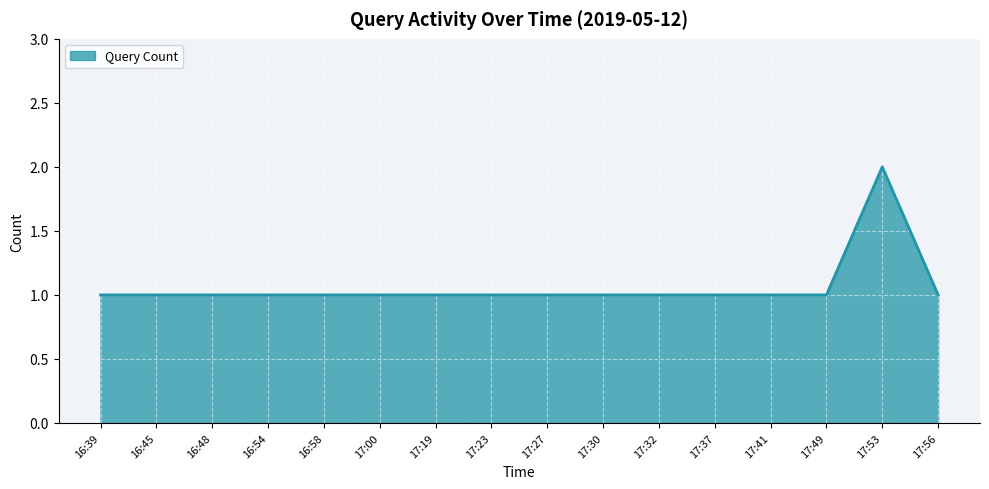

How many lines are shown in the chart?

1